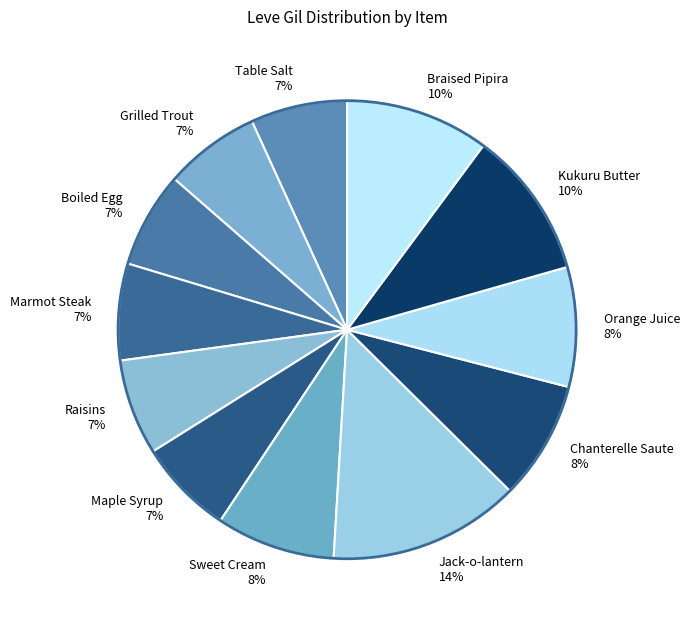

Do Table Salt and Grilled Trout together represent more than half of the pie?

No